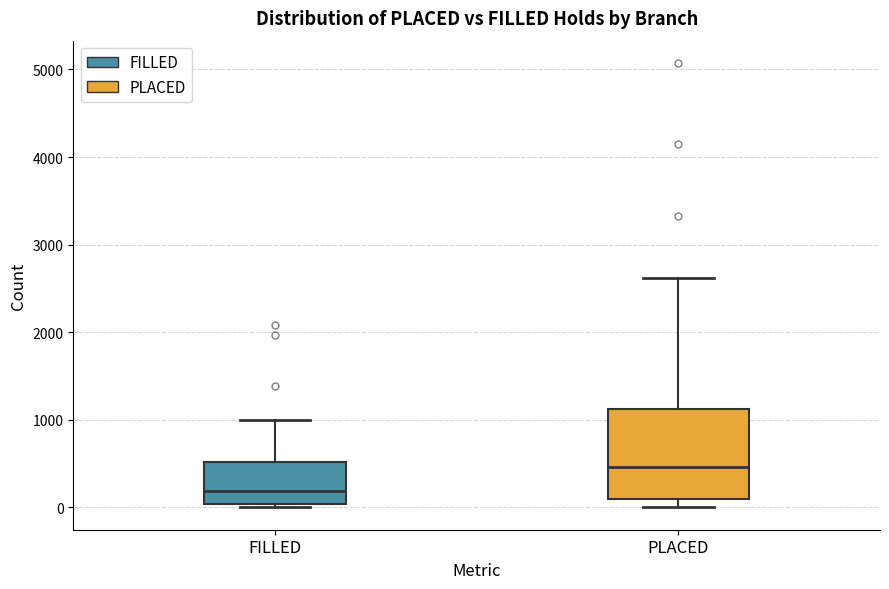

Reading left to right, transcribe this box plot: for each box, give where its median line is, the range the box spans, and where its two whiskers end, as read against the y-axis. The values are not printed on the chart, so give them approximately, as read against the axis.

FILLED: median 200, box 0 to 500, whiskers 0 (just below the box's lower edge) to 1000
PLACED: median 500, box 100 to 1100, whiskers 0 to 2600